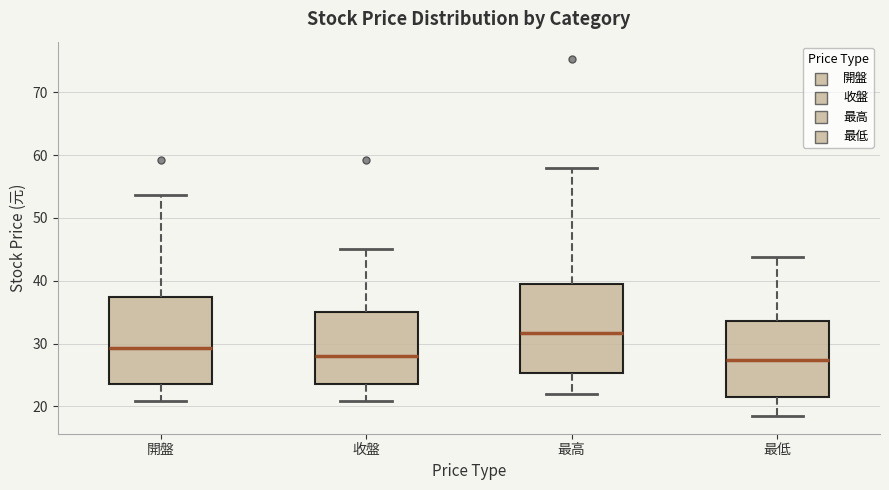

Reading left to right, read every box against the y-axis: the position of its median line, the range the box covers, and the ends of its whiskers. The values are not printed on the chart, so give them approximately, as read against the axis.

開盤: median 29, box 24 to 37, whiskers 21 to 54
收盤: median 28, box 24 to 35, whiskers 21 to 45
最高: median 32, box 25 to 40, whiskers 22 to 58
最低: median 27, box 21 to 34, whiskers 19 to 44